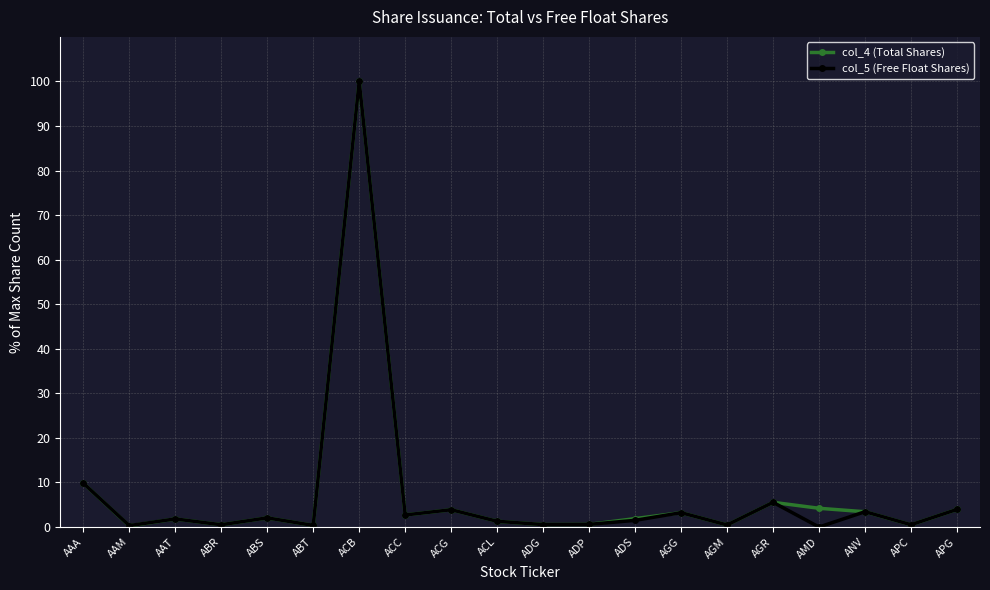

True or false: col_4 (Total Shares) has a value of 3.4 at ANV.

True